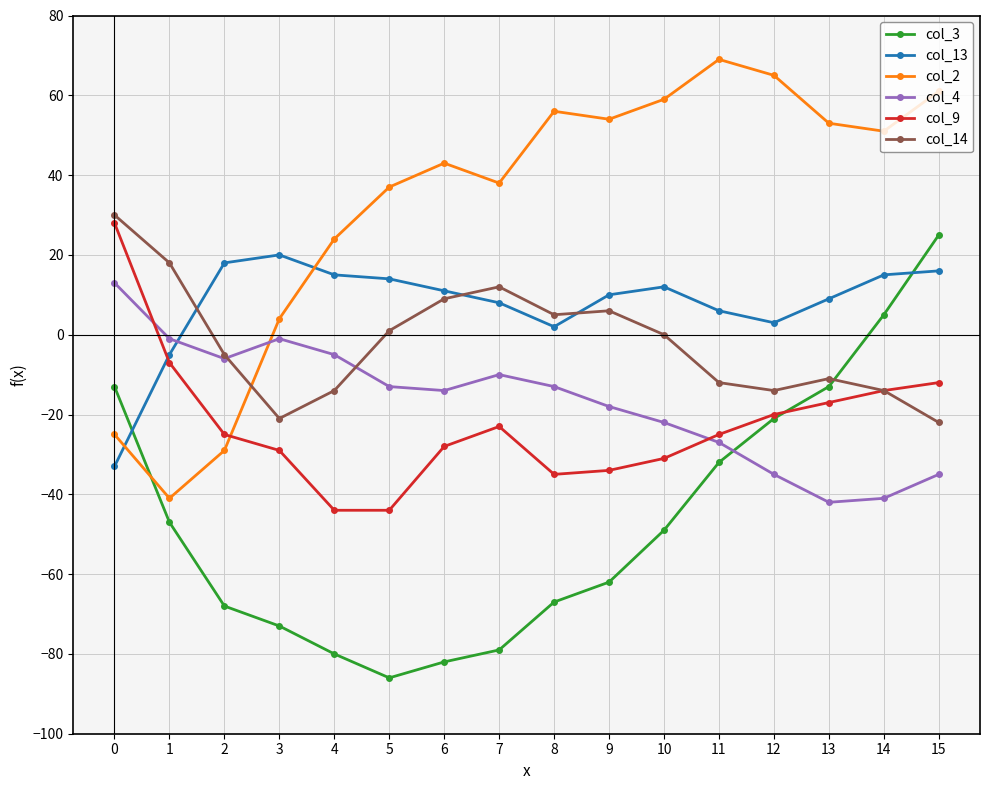

The col_3 series shows -13 at 13. True or false?

True